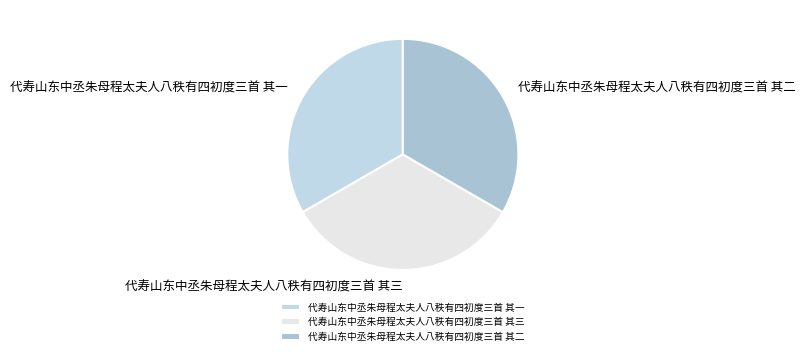

Approximately how many times larger is the value at 代寿山东中丞朱母程太夫人八秩有四初度三首 其二 compared to 代寿山东中丞朱母程太夫人八秩有四初度三首 其三?

1.0